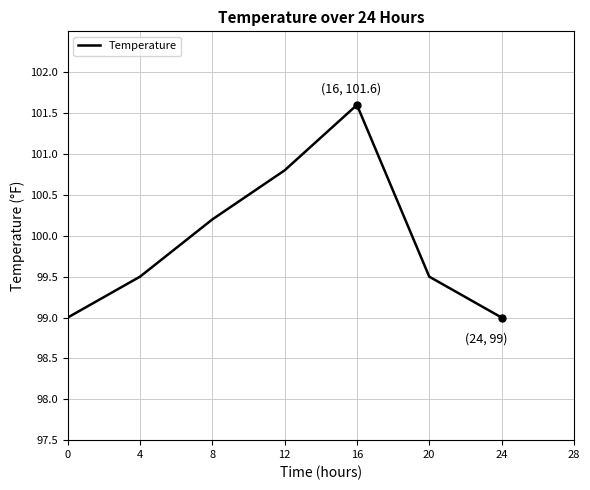

True or false: the data shows 99.0 at 24.

True